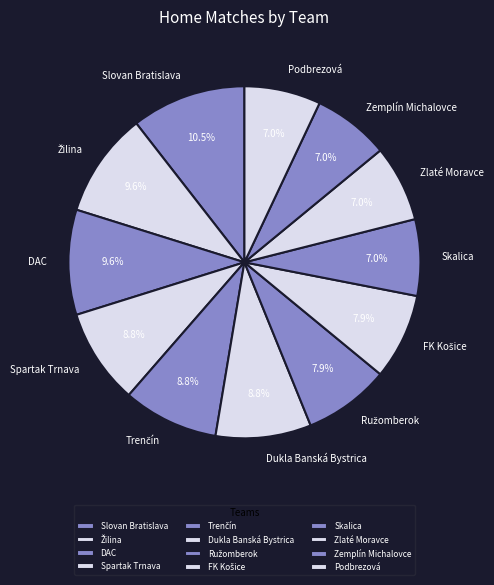

Is it true that DAC is 10% of the pie?

True